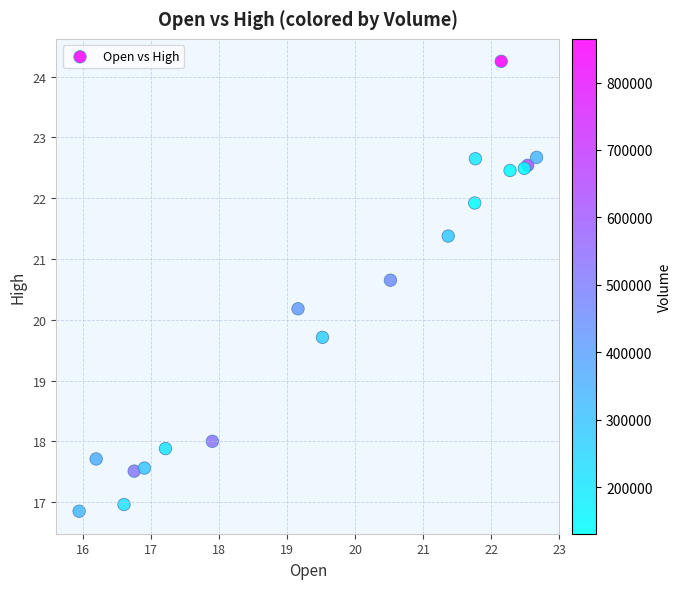

What Y value in the scatter plot is closest to 20?

20.2